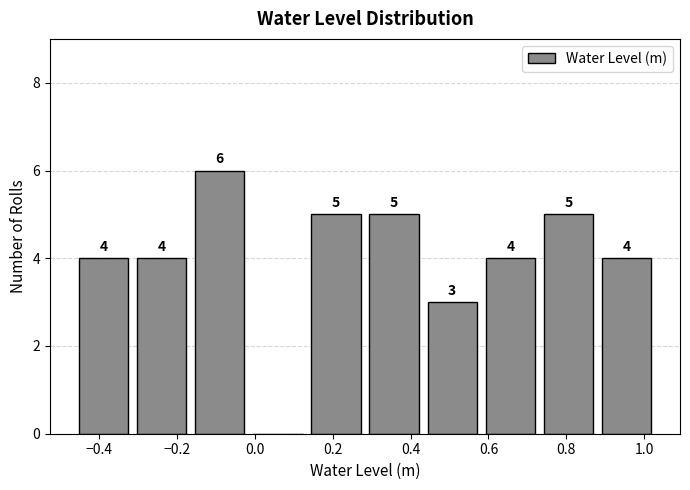

Over which range of the x-axis is the bar tallest?

-0.16 to -0.02